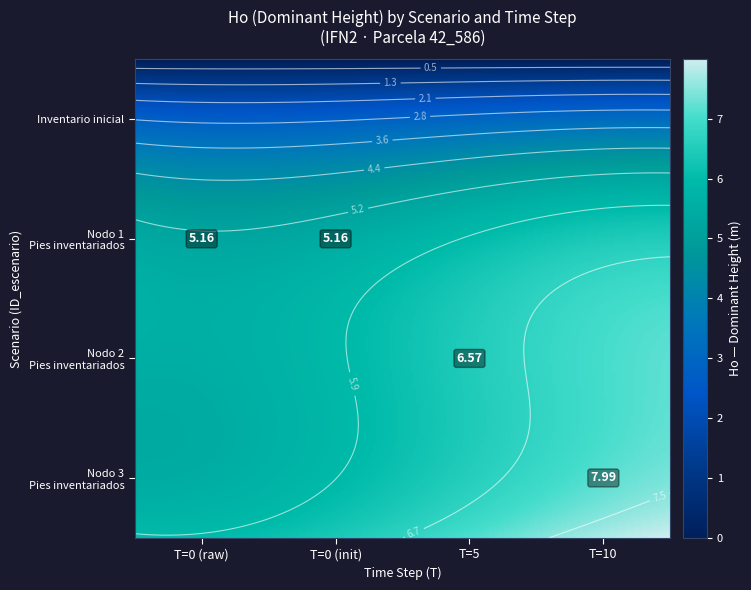

At Nodo 2 - Pies inventariados, list the series in order from smallest to largest.

Inventario inicial, Nodo 1 - Pies inventariados, Nodo 3 - Pies inventariados, Nodo 2 - Pies inventariados